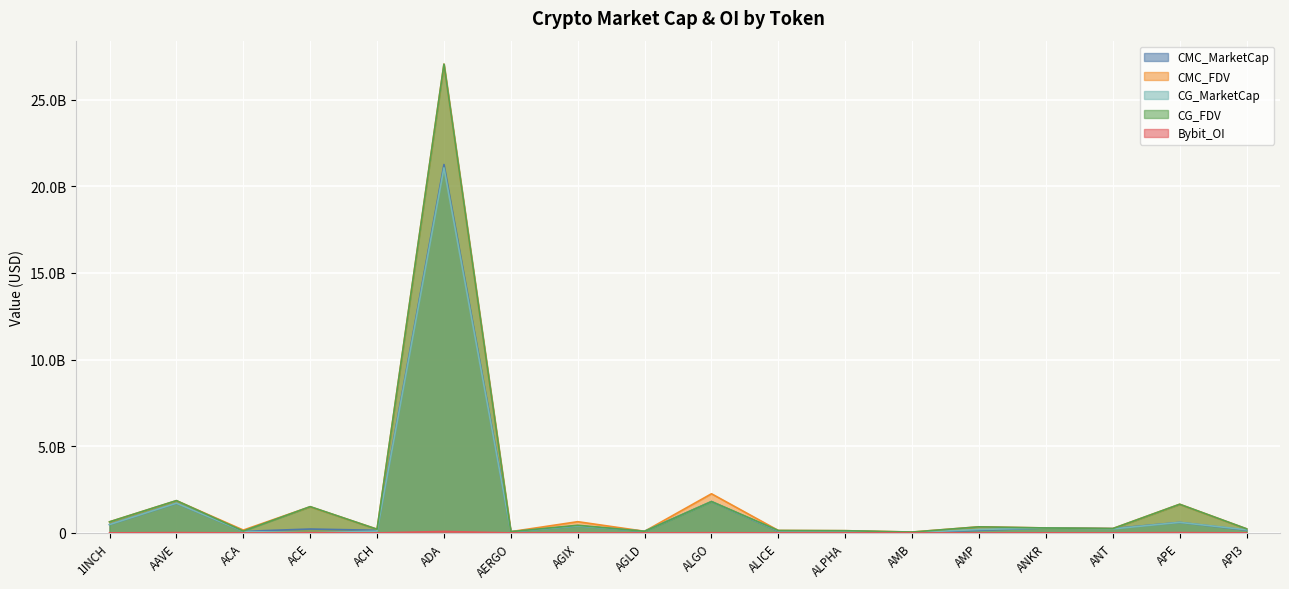

At which label is CMC_FDV closest to 13550494464?

ALGO